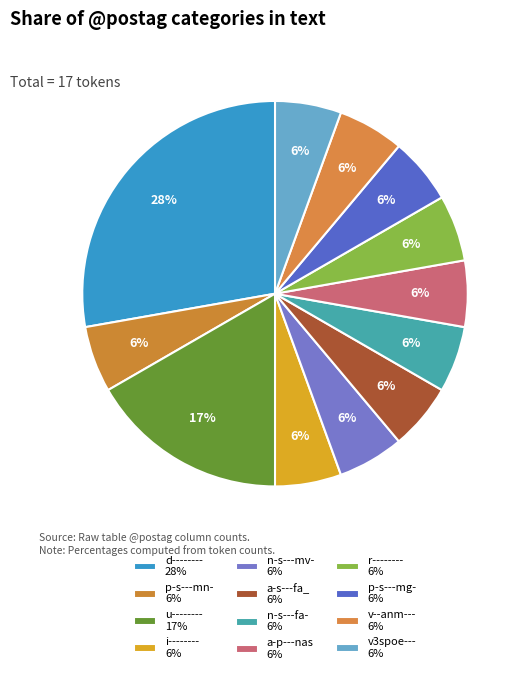

How many segments does this pie chart have?

12